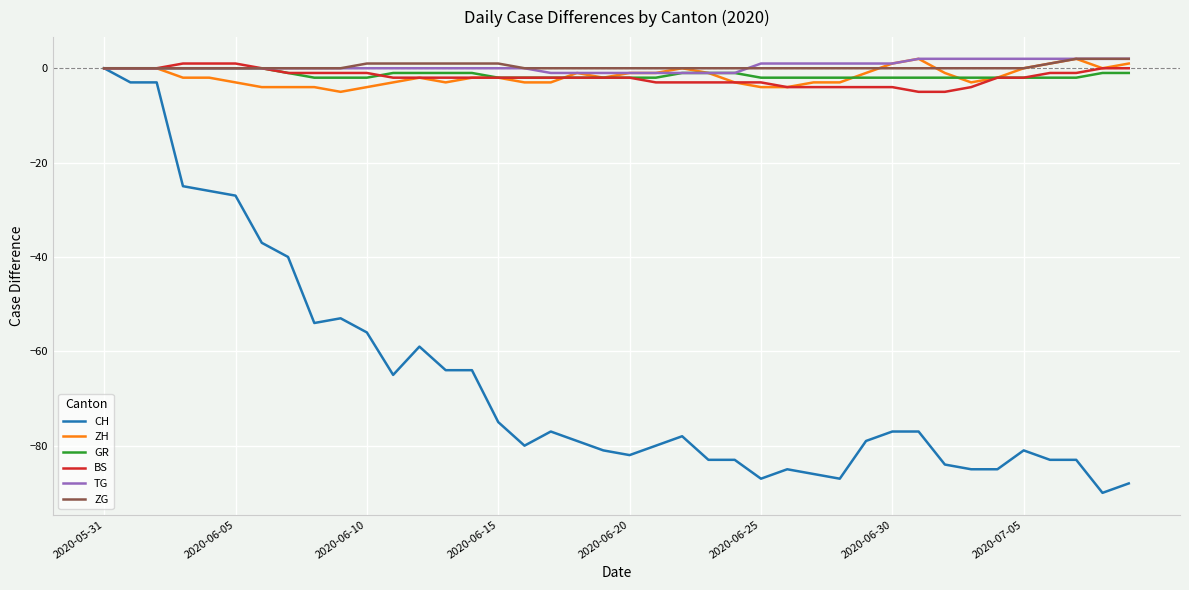

Which series has the widest spread of values?

CH